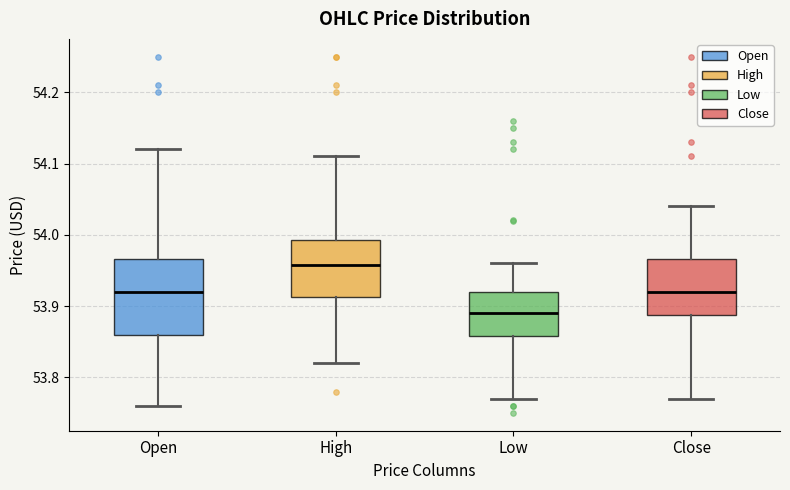

Comparing the boxes themselves (not the whiskers), which one is the tallest?

Open